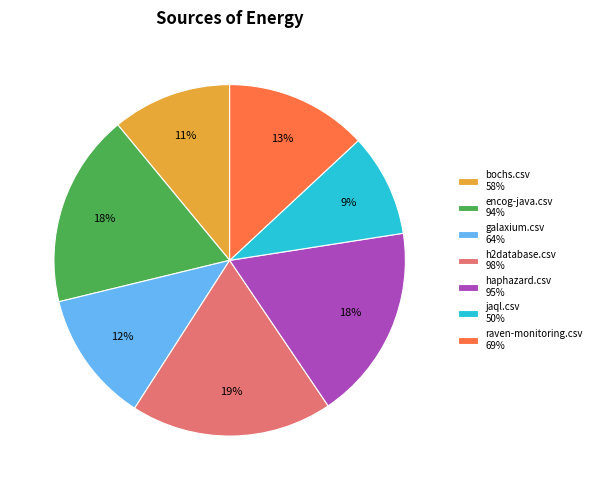

Count the number of slices in the pie.

7